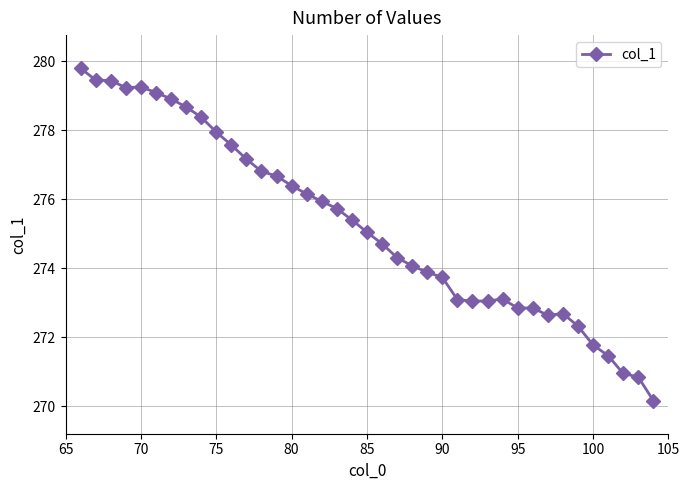

How many lines are shown in the chart?

1